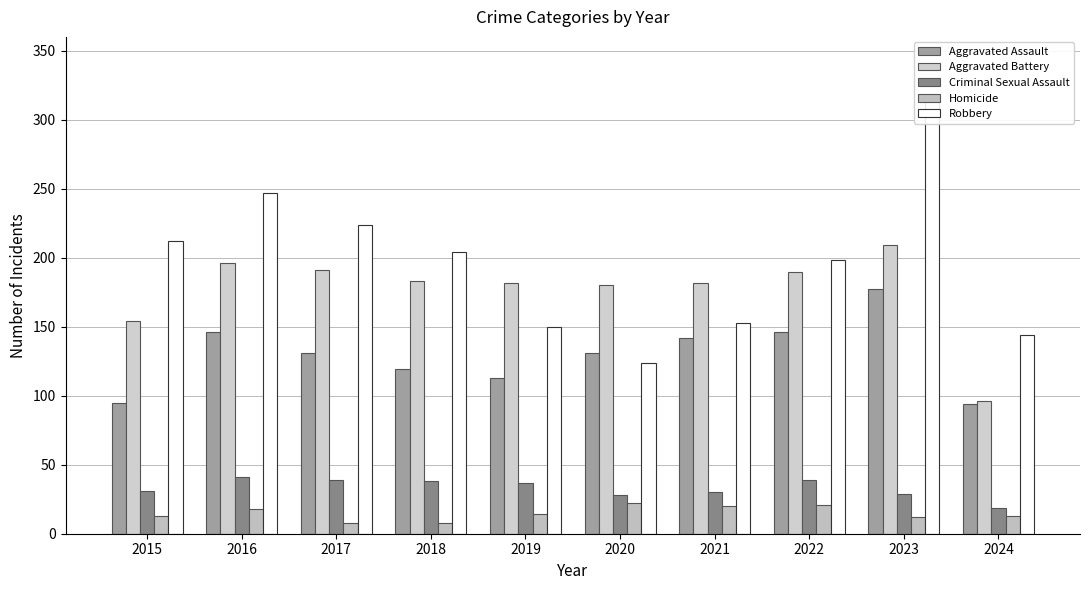

What is the sum of all Robbery values?

1973